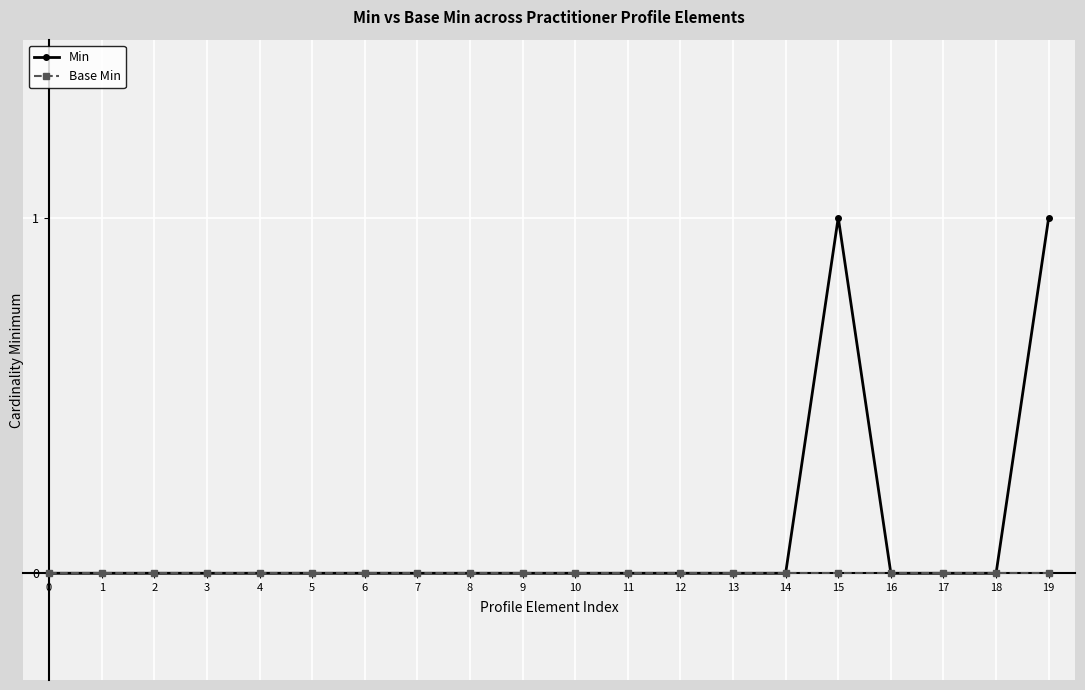

The value of Min at 9 is 0. True or false?

True